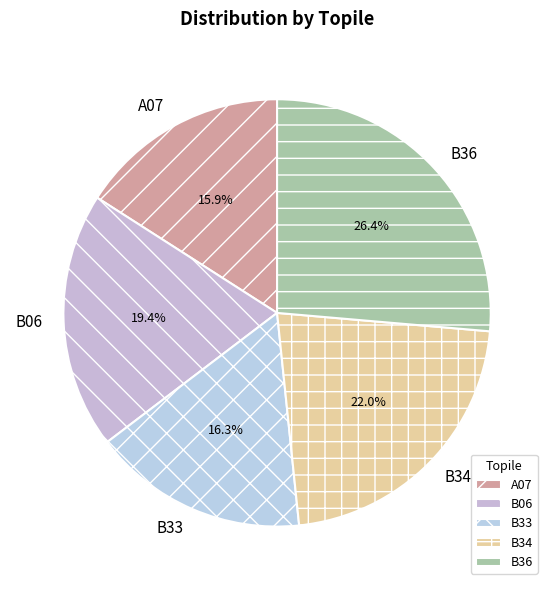

To the nearest percent, what is the average slice percentage?

20%